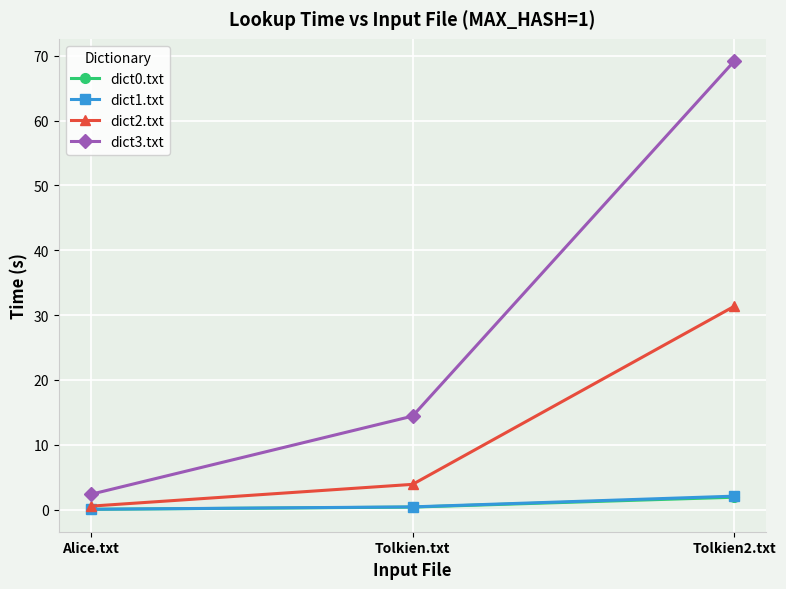

Which category has the highest value across all series?

Tolkien2.txt